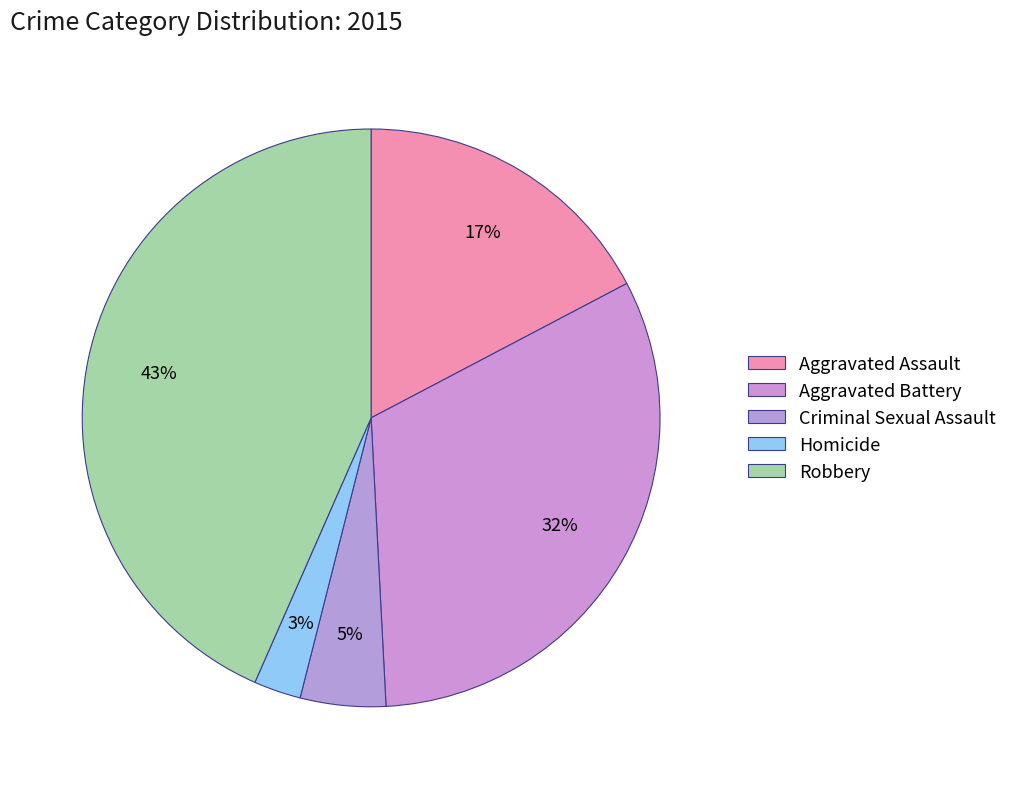

Does Homicide account for over 50% of the chart?

No